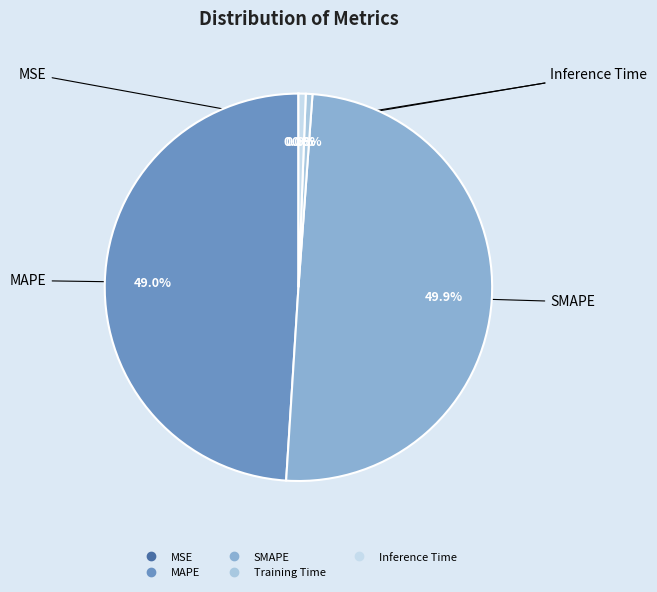

Between MAPE and Training Time, which is larger?

MAPE